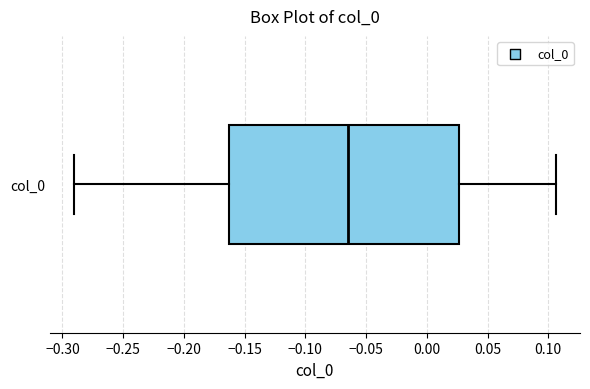

Where is the left edge of the box for col_0 on the x-axis? The values are not printed on the chart, so give them approximately, as read against the axis.

-0.165